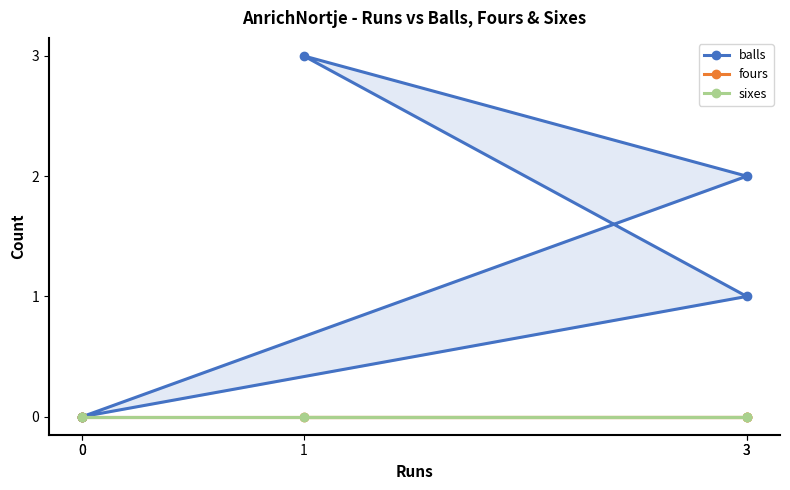

Reading left to right, list all the values displayed in this chart.

balls: 0	1	3	2	0
fours: 0	0	0	0	0
sixes: 0	0	0	0	0